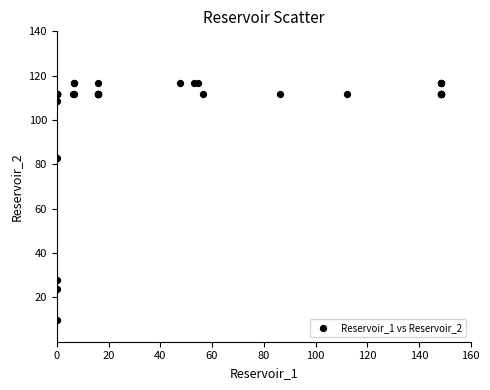

What Y value in the scatter plot is closest to 63?

82.7